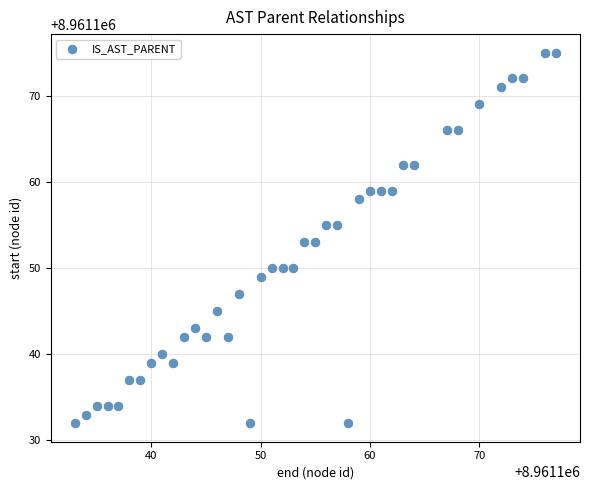

What is the range of Y values (max minus min)?

43